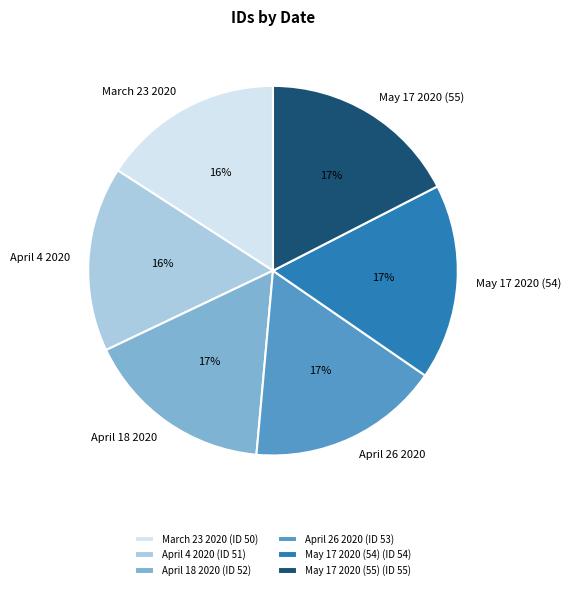

What is the ratio of the value at April 4 2020 to the value at March 23 2020?

1.0